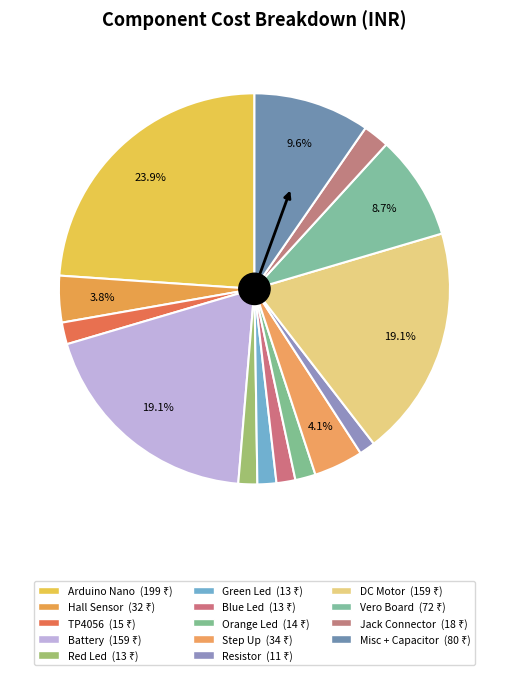

Approximately how many times larger is the value at Green Led compared to Jack Connector?

0.7